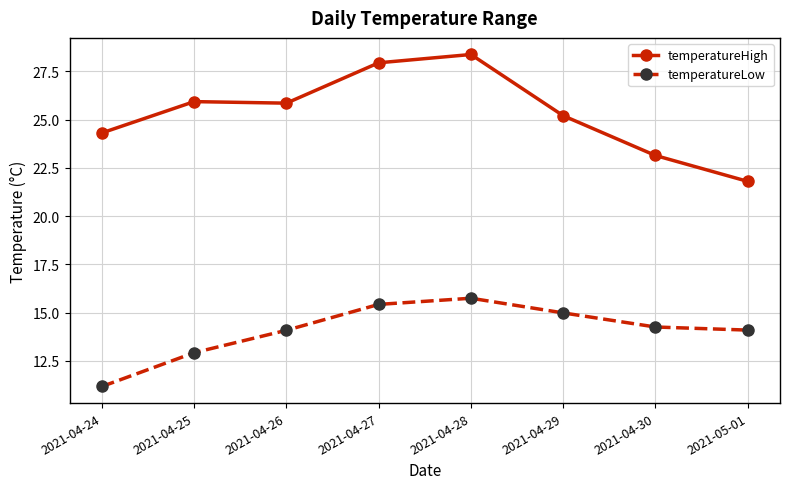

What is the difference between the temperatureHigh values at 2021-04-28 and 2021-04-27?

0.4